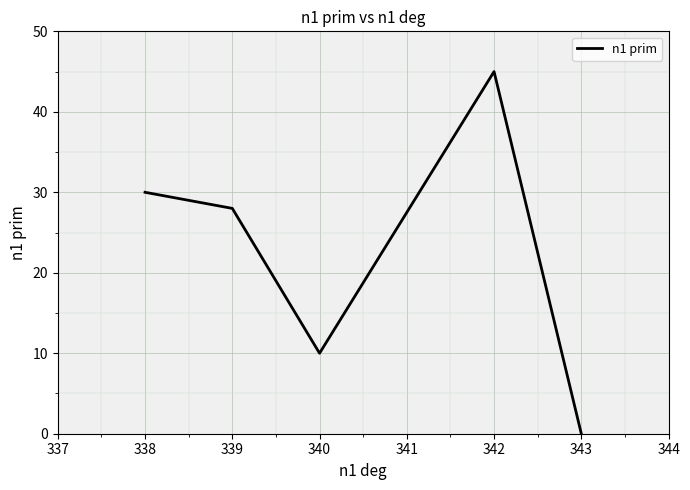

What is the difference between the maximum and minimum values?

45